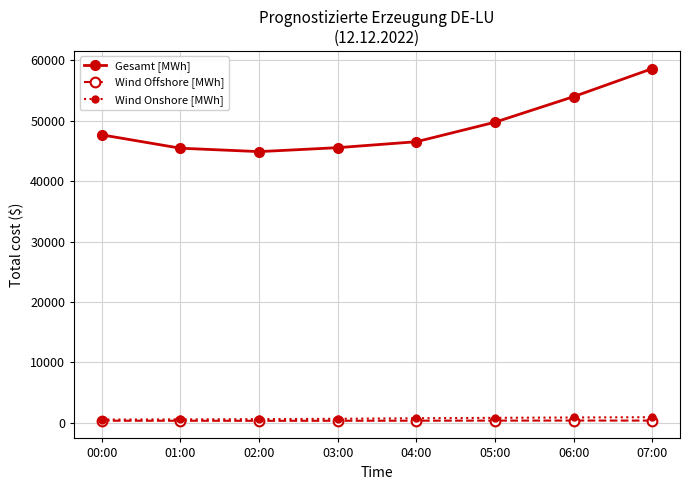

Which series has the widest spread of values?

Gesamt [MWh]